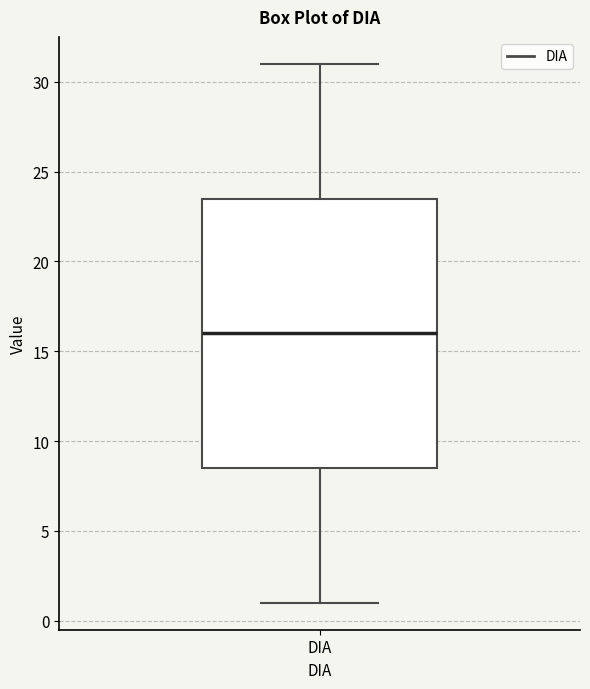

Transcribe this box plot: give where the median line is, the range the box spans, and where the two whiskers end, as read against the y-axis. The values are not printed on the chart, so give them approximately, as read against the axis.

median 16.0, box 8.5 to 23.5, whiskers 1.0 to 31.0